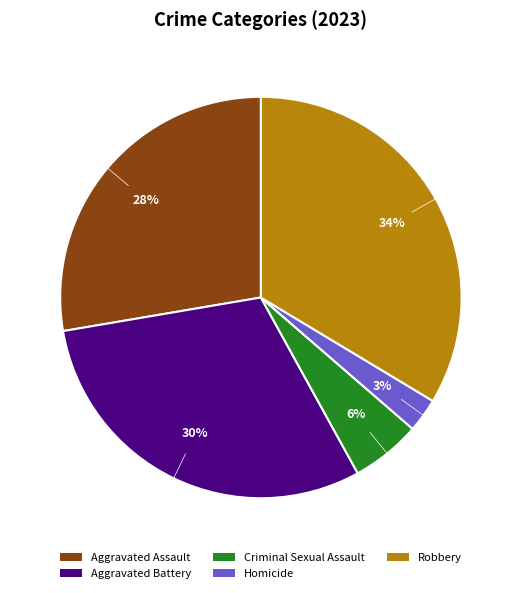

Which slice is the largest?

Robbery